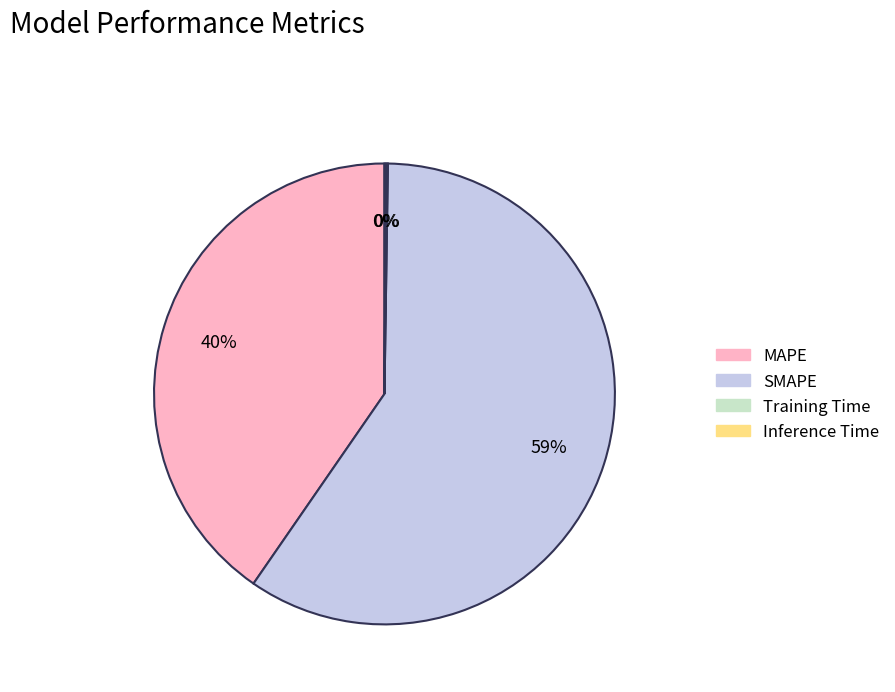

Which category has the biggest portion of the pie?

SMAPE